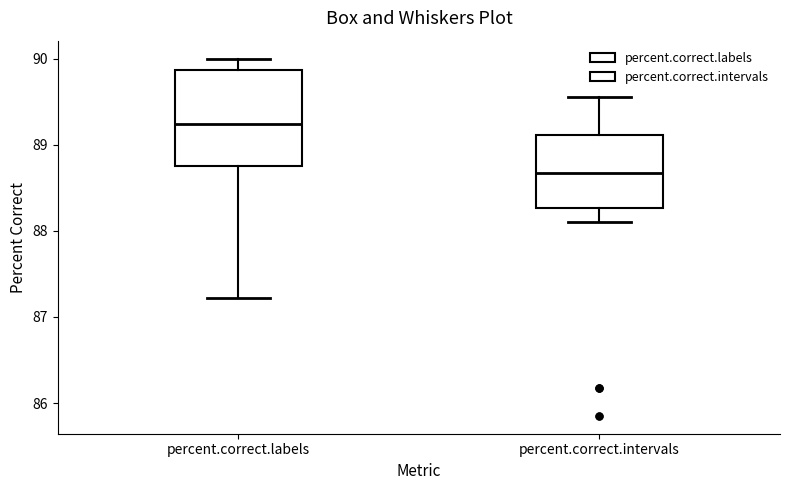

Where does the median line of the box for percent.correct.intervals sit on the y-axis? The values are not printed on the chart, so give them approximately, as read against the axis.

88.7